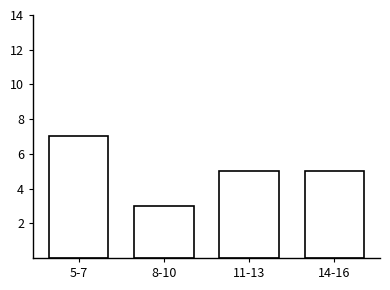

Reading left to right, what are all the values shown in this chart?

7	3	5	5